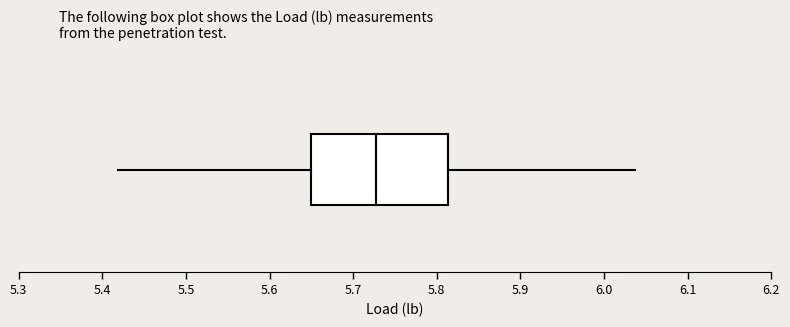

Read this box plot against the x-axis: the position of the median line, the range covered by the box, and the ends of both whiskers. The values are not printed on the chart, so give them approximately, as read against the axis.

median 5.73, box 5.65 to 5.81, whiskers 5.42 to 6.04